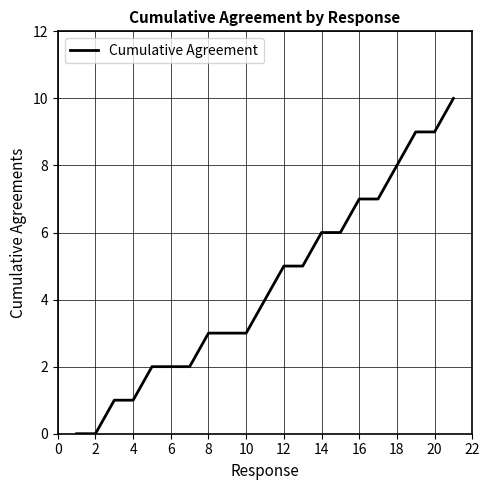

What is the difference between the maximum and minimum values?

10